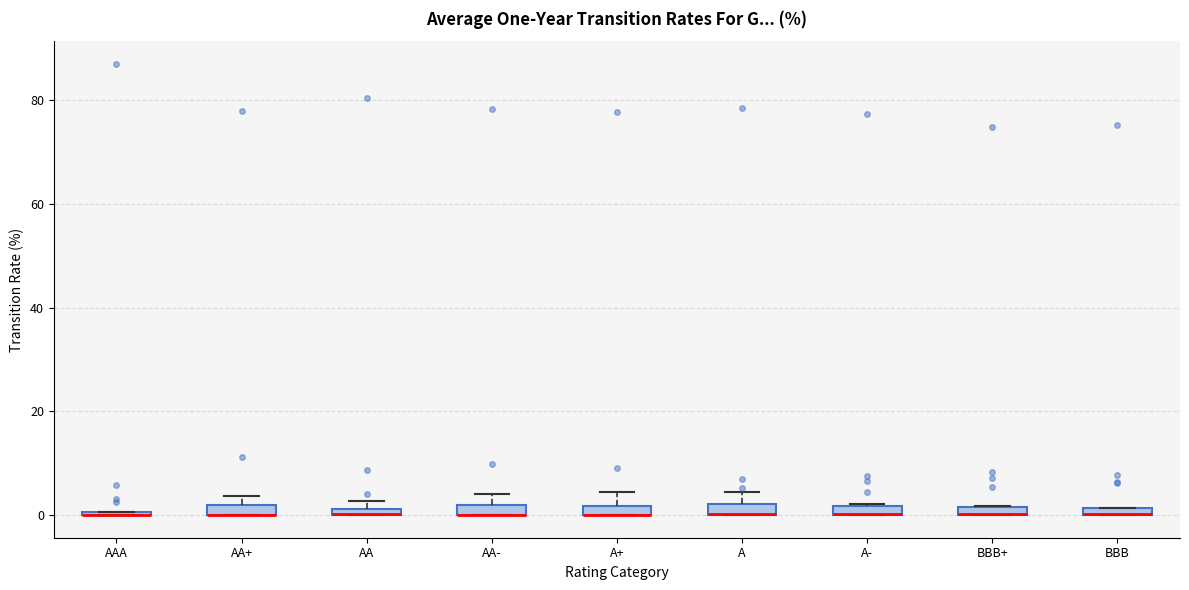

Where is the lower edge of the box for BBB+ on the y-axis? The values are not printed on the chart, so give them approximately, as read against the axis.

0